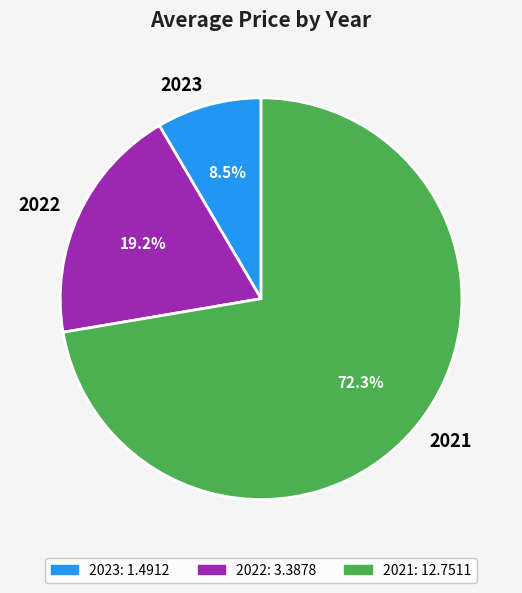

Is there a majority slice in this chart?

Yes